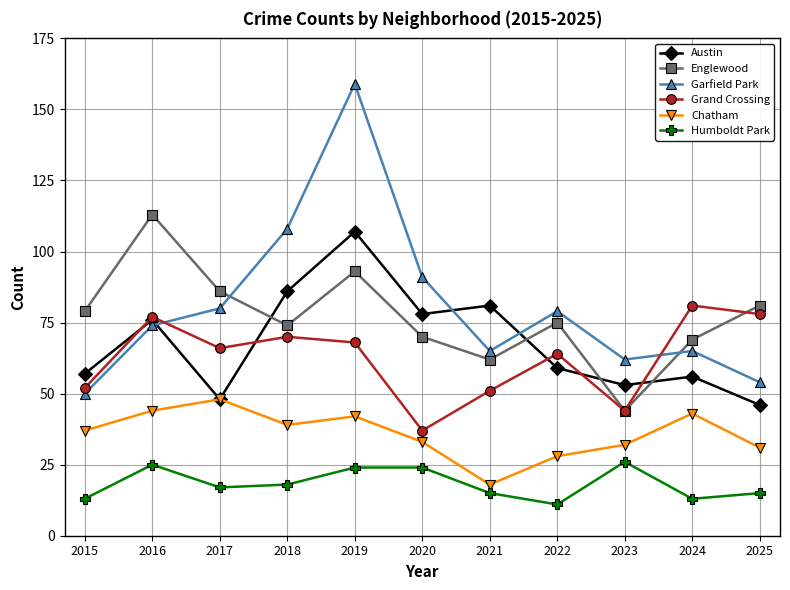

What is the difference between the second highest and second lowest values in the Humboldt Park series?

12